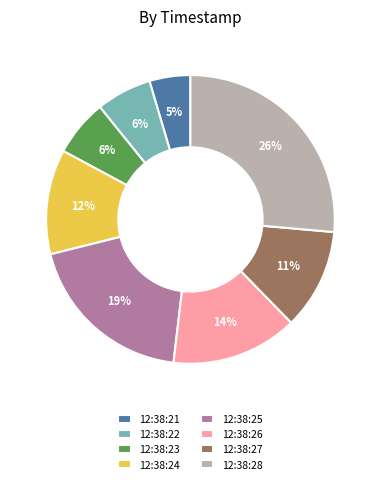

Is it true that 12:38:24 is 21% of the pie?

False